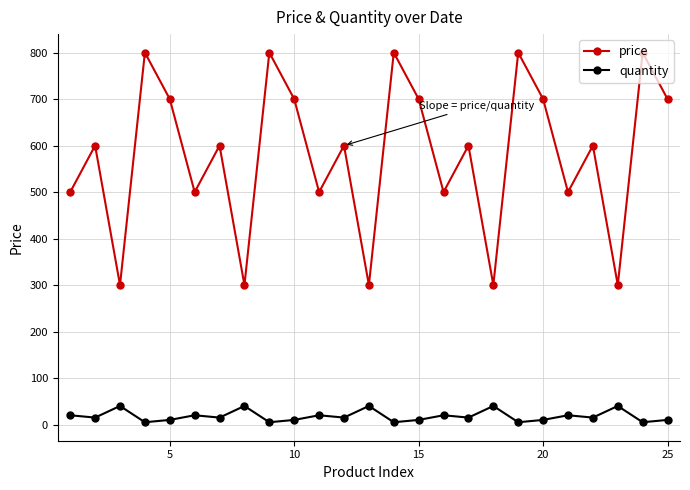

At how many categories does at least one series exceed 780?

5